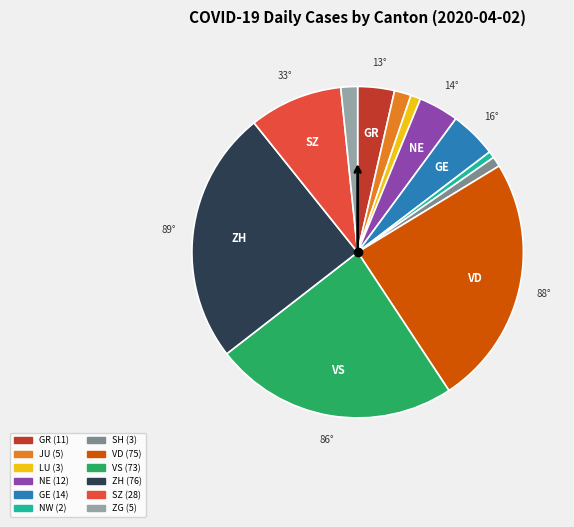

Is there any slice that represents more than half of the pie?

No